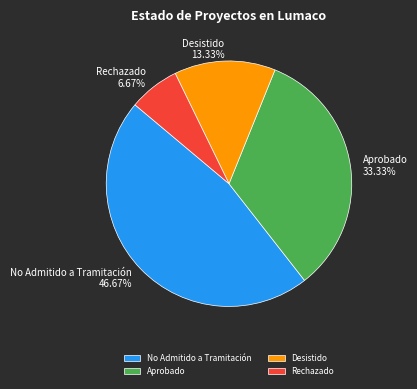

Count the number of slices in the pie.

4